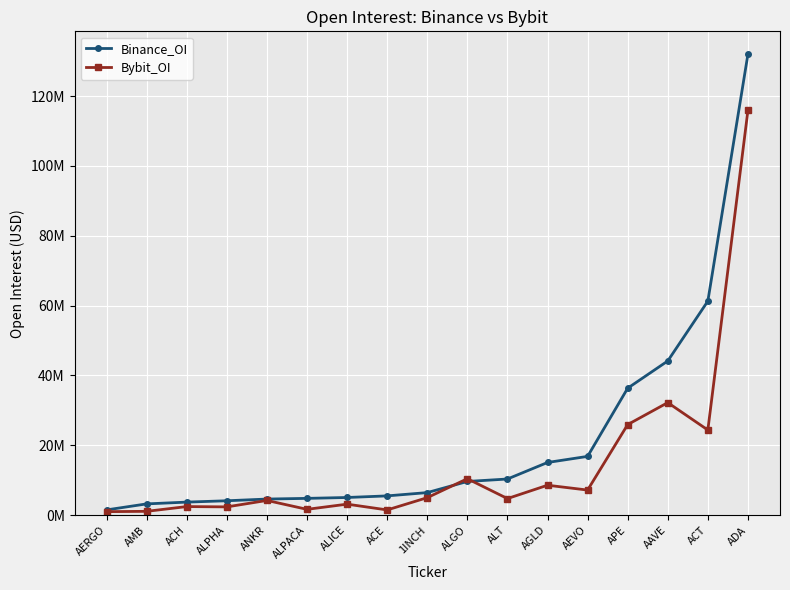

Reading left to right, extract all data points from this chart.

Binance_OI: AERGO=1516668	AMB=3235048	ACH=3745385	ALPHA=4129669	ANKR=4618667	ALPACA=4813739	ALICE=5066523	ACE=5525641	1INCH=6467618	ALGO=9655966	ALT=10356314	AGLD=15089404	AEVO=16833755	APE=36354182	AAVE=44150510	ACT=61286276	ADA=131970873
Bybit_OI: AERGO=1012705	AMB=1105972	ACH=2464614	ALPHA=2378142	ANKR=4218501	ALPACA=1674713	ALICE=3157729	ACE=1505138	1INCH=5019340	ALGO=10438063	ALT=4757682	AGLD=8576531	AEVO=7194258	APE=25938293	AAVE=32227988	ACT=24384092	ADA=115880269